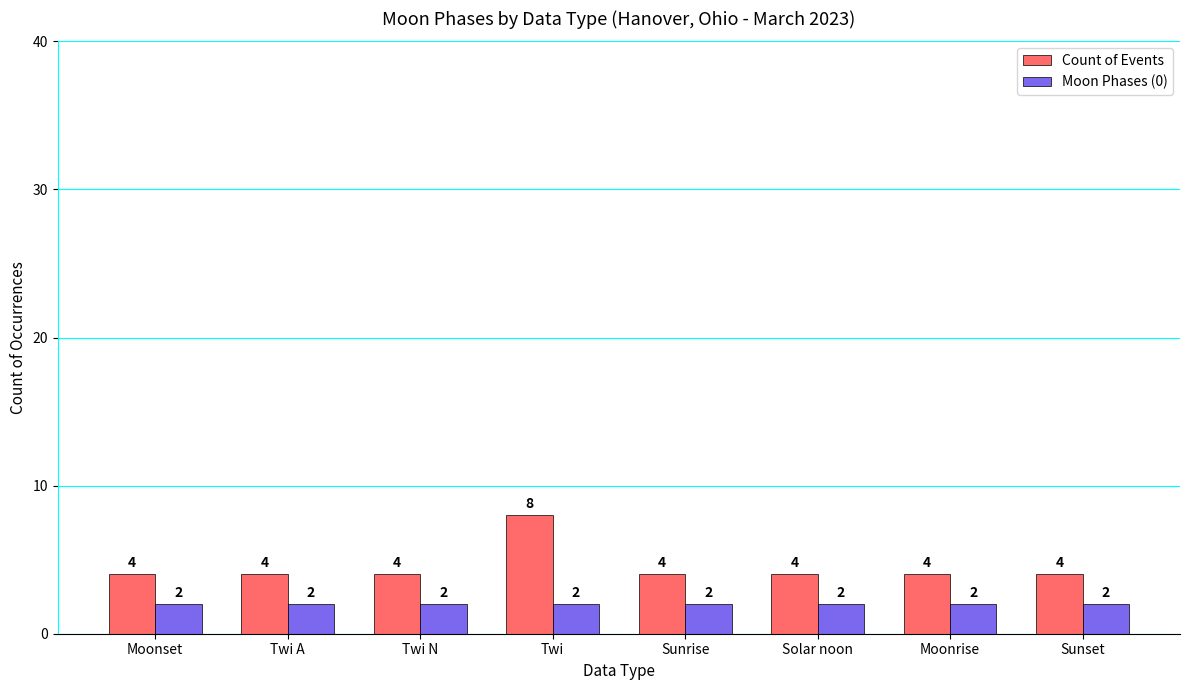

Reading left to right, transcribe all the data shown in this chart.

Count of Events: Moonset=4	Twi A=4	Twi N=4	Twi=8	Sunrise=4	Solar noon=4	Moonrise=4	Sunset=4
Moon Phases (0): Moonset=2	Twi A=2	Twi N=2	Twi=2	Sunrise=2	Solar noon=2	Moonrise=2	Sunset=2